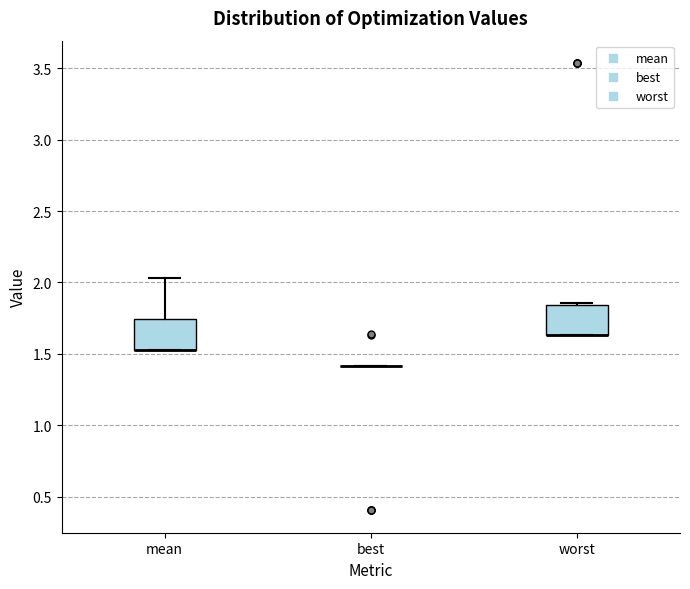

Reading left to right, transcribe this box plot: for each box, give where its median line is, the range the box spans, and where its two whiskers end, as read against the y-axis. The values are not printed on the chart, so give them approximately, as read against the axis.

mean: median 1.50 (drawn on the box's lower edge), box 1.50 to 1.75, whiskers 1.50 to 2.05
best: box collapsed to a line at 1.40, whiskers 1.40 to 1.40
worst: median 1.65 (drawn on the box's lower edge), box 1.65 to 1.85, whiskers 1.65 to 1.85 (just above the box's upper edge)